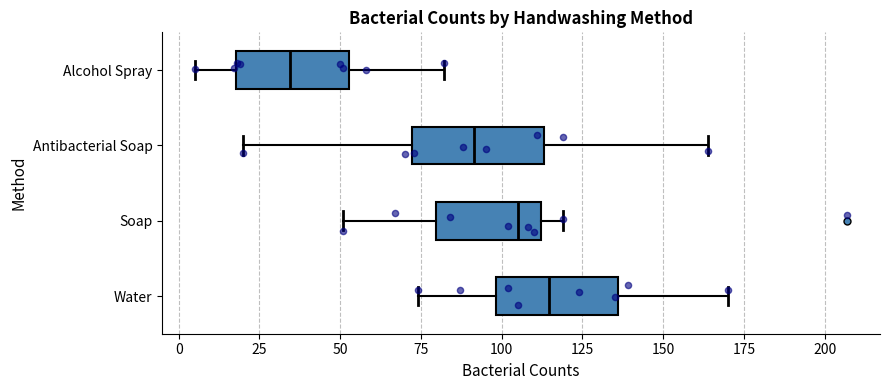

Reading bottom to top, transcribe this box plot: for each box, give where its median line is, the range the box spans, and where its two whiskers end, as read against the x-axis. The values are not printed on the chart, so give them approximately, as read against the axis.

Water: median 115, box 100 to 135, whiskers 75 to 170
Soap: median 105, box 80 to 110, whiskers 50 to 120
Antibacterial Soap: median 90, box 70 to 115, whiskers 20 to 165
Alcohol Spray: median 35, box 20 to 55, whiskers 5 to 80